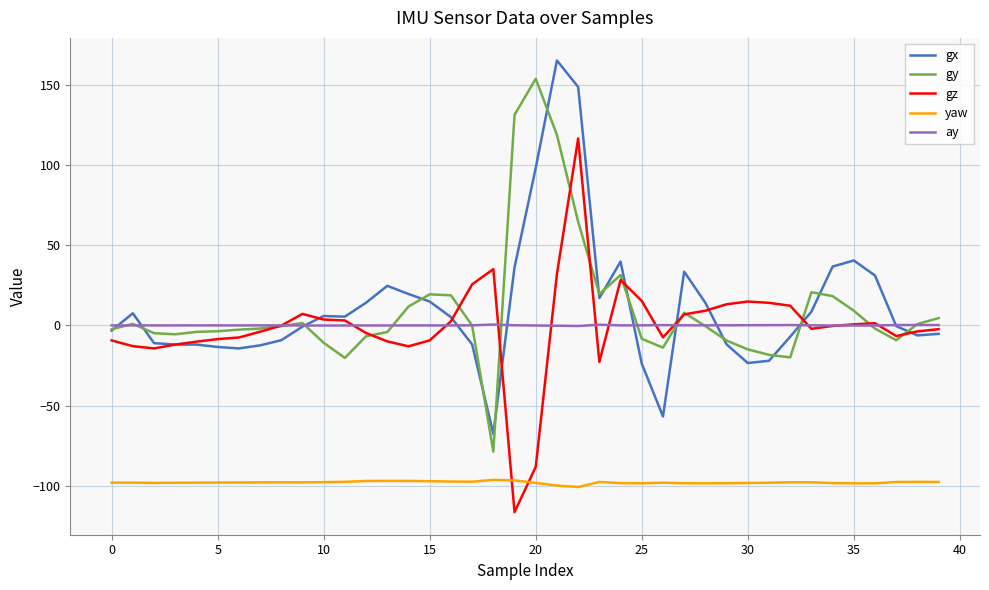

How many lines are shown in the chart?

5